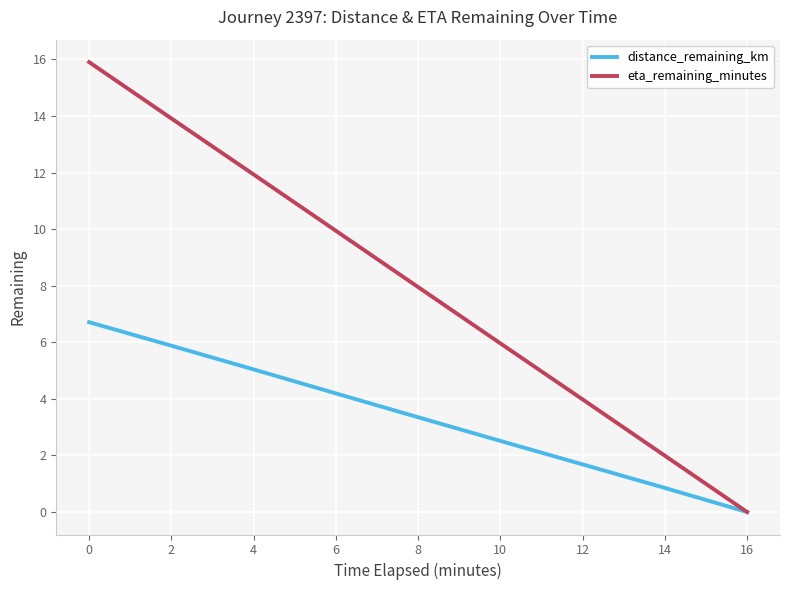

Reading left to right, list all the values displayed in this chart.

distance_remaining_km: 0=6.7	2=5.9	4=5.0	6=4.2	8=3.3	10=2.5	12=1.7	14=0.9	16=0.0
eta_remaining_minutes: 0=15.9	2=13.9	4=11.9	6=9.9	8=8.0	10=6.0	12=4.0	14=2.0	16=0.0